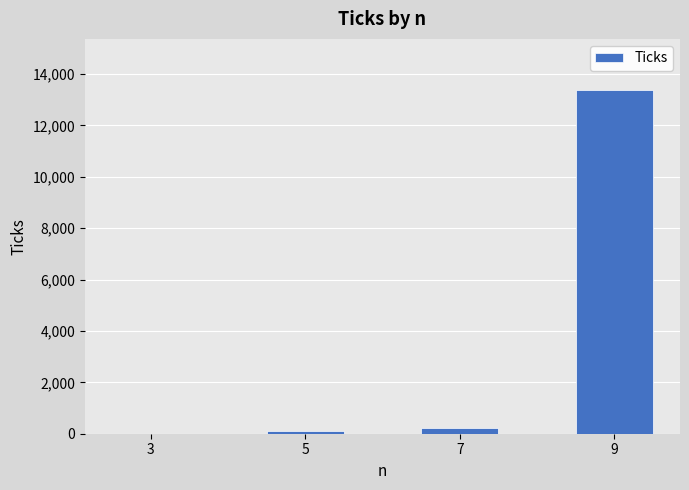

What is the change in value from 3 to 5?

+96.7